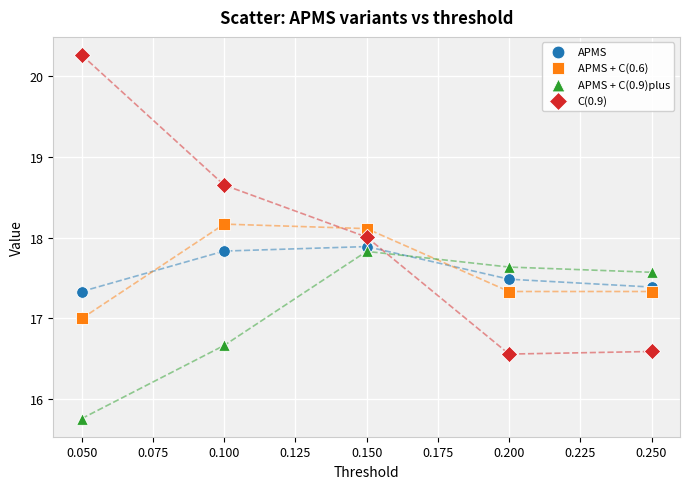

Which series has the largest Y range (max minus min)?

C(0.9)